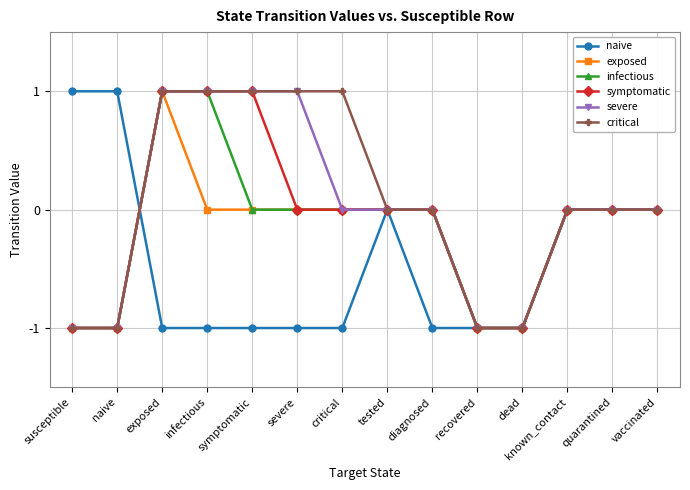

Reading right to left, what are all the values shown in this chart?

naive: 0	0	0	-1	-1	-1	0	-1	-1	-1	-1	-1	1	1
exposed: 0	0	0	-1	-1	0	0	0	0	0	0	1	-1	-1
infectious: 0	0	0	-1	-1	0	0	0	0	0	1	1	-1	-1
symptomatic: 0	0	0	-1	-1	0	0	0	0	1	1	1	-1	-1
severe: 0	0	0	-1	-1	0	0	0	1	1	1	1	-1	-1
critical: 0	0	0	-1	-1	0	0	1	1	1	1	1	-1	-1